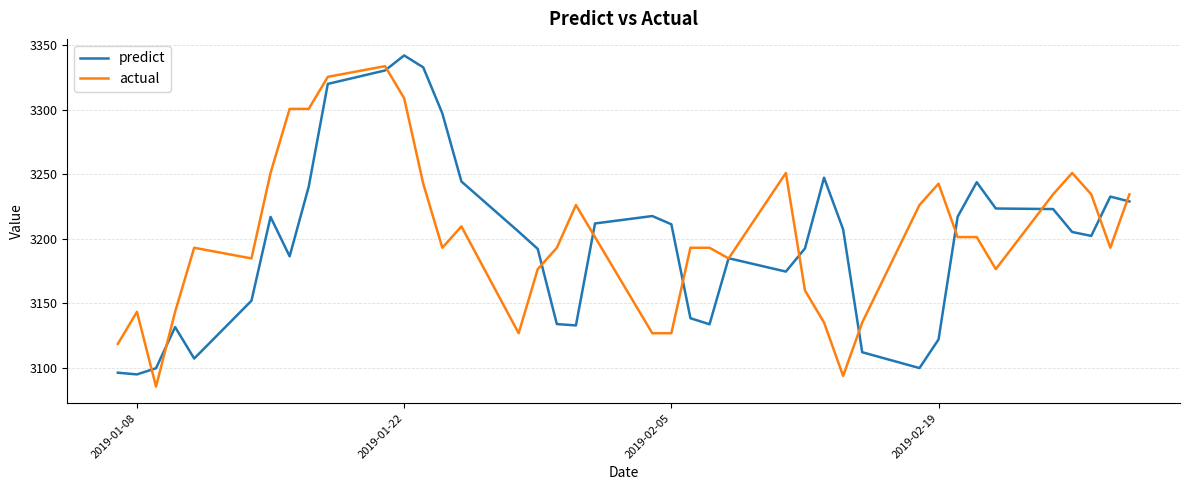

What is the smallest value displayed?

3085.5